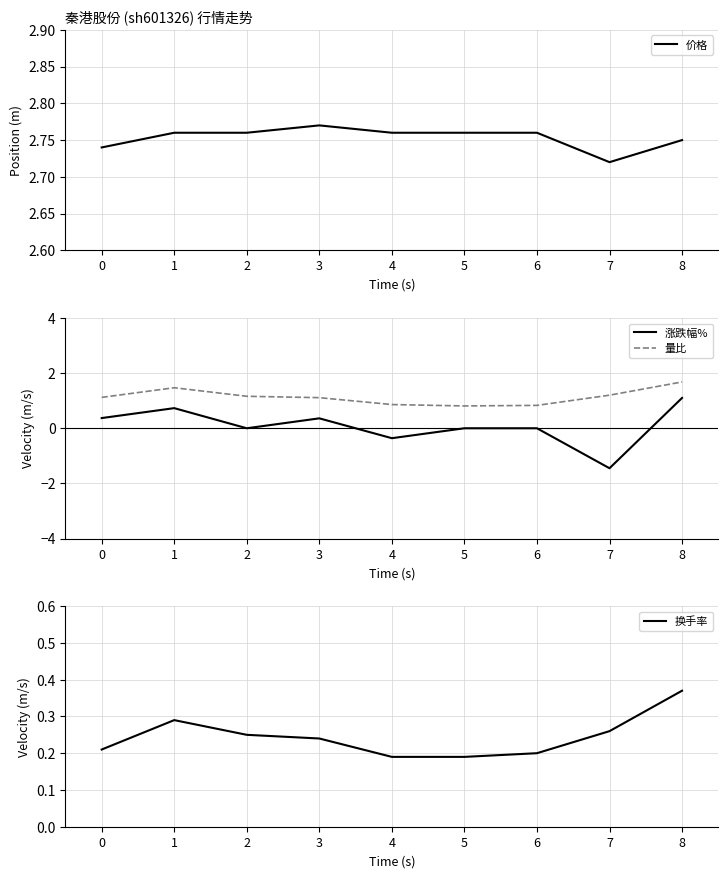

Which category has the highest value across all series?

3